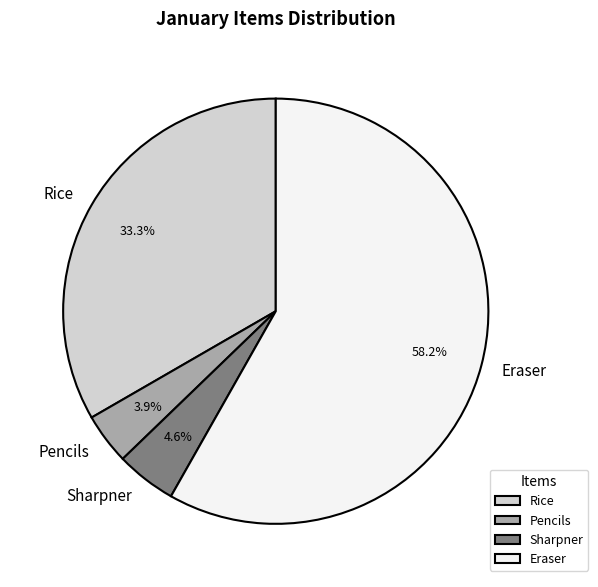

Is the sum of Rice and Pencils greater than half?

No